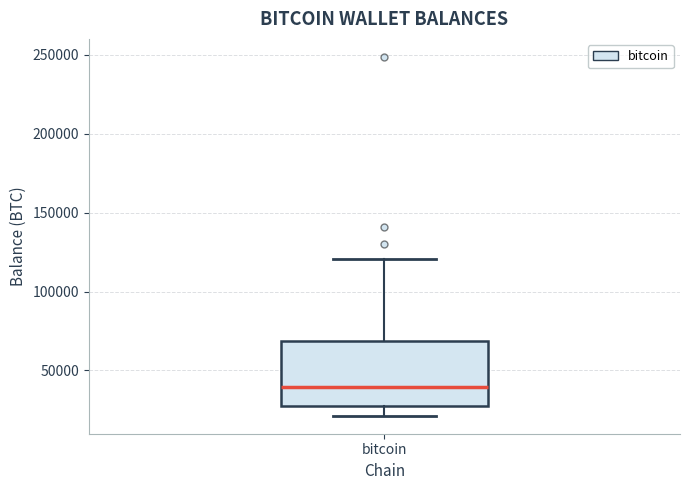

Transcribe this box plot: give where the median line is, the range the box spans, and where the two whiskers end, as read against the y-axis. The values are not printed on the chart, so give them approximately, as read against the axis.

median 40000, box 25000 to 70000, whiskers 20000 to 120000